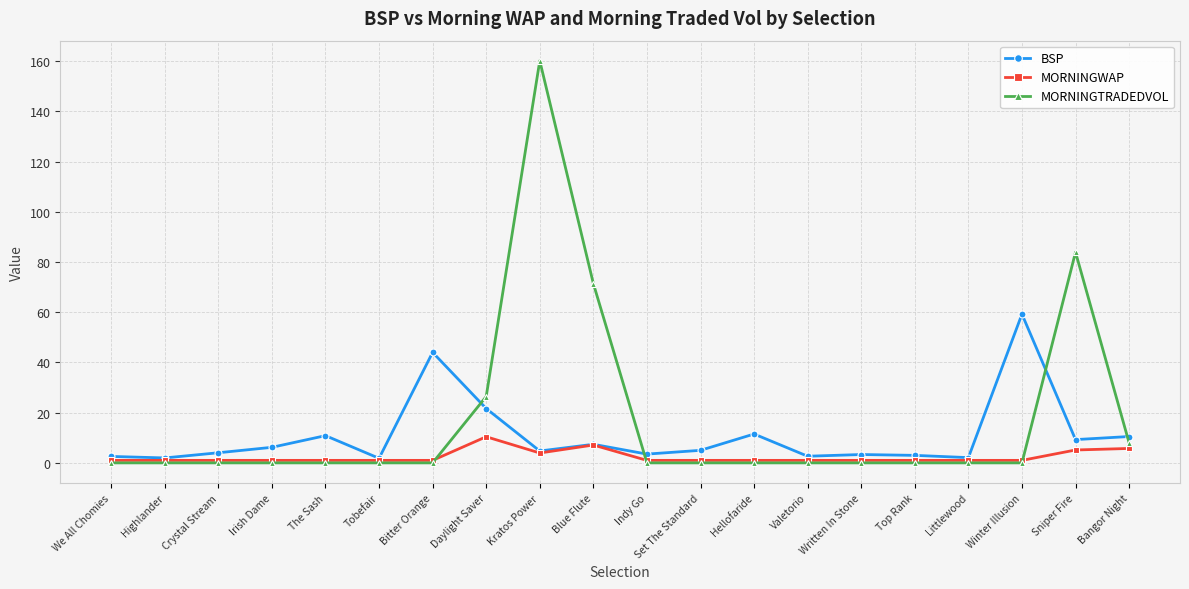

True or false: MORNINGTRADEDVOL has a value of 136.5 at Sniper Fire.

False